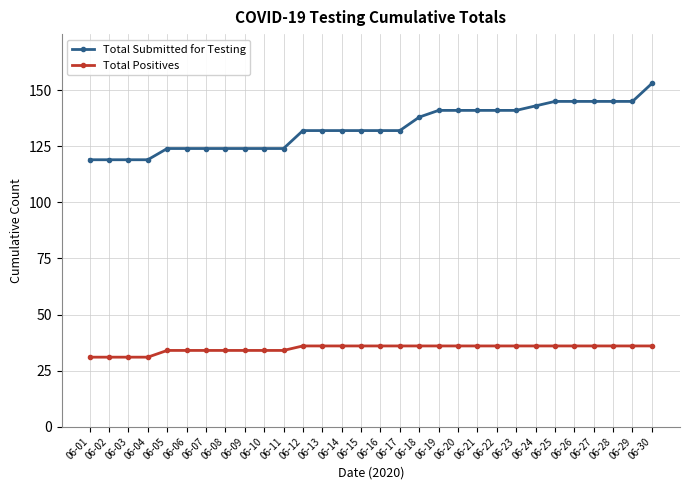

Is it true that Total Positives equals 50 at 06-23?

False